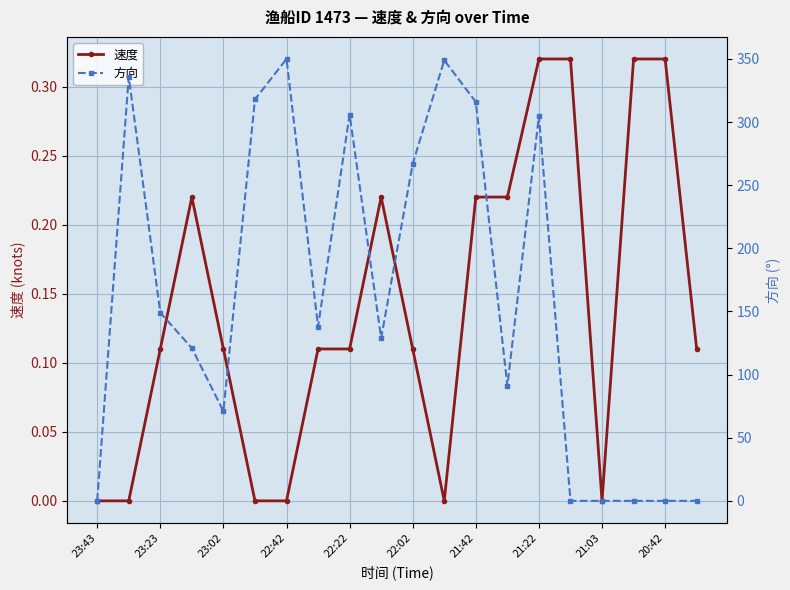

Which series has the largest range (max minus min)?

方向